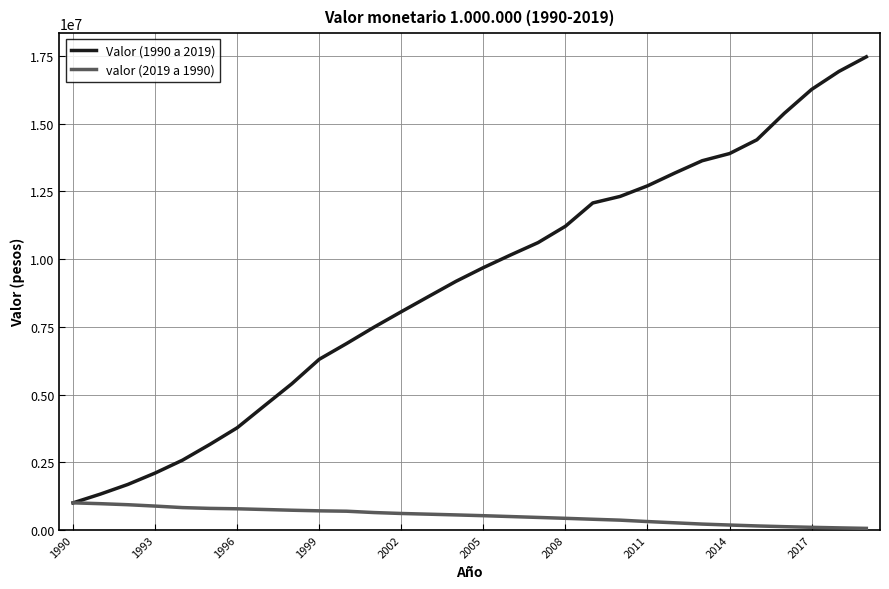

List the series in order of their overall mean, lowest first.

valor (2019 a 1990), Valor (1990 a 2019)